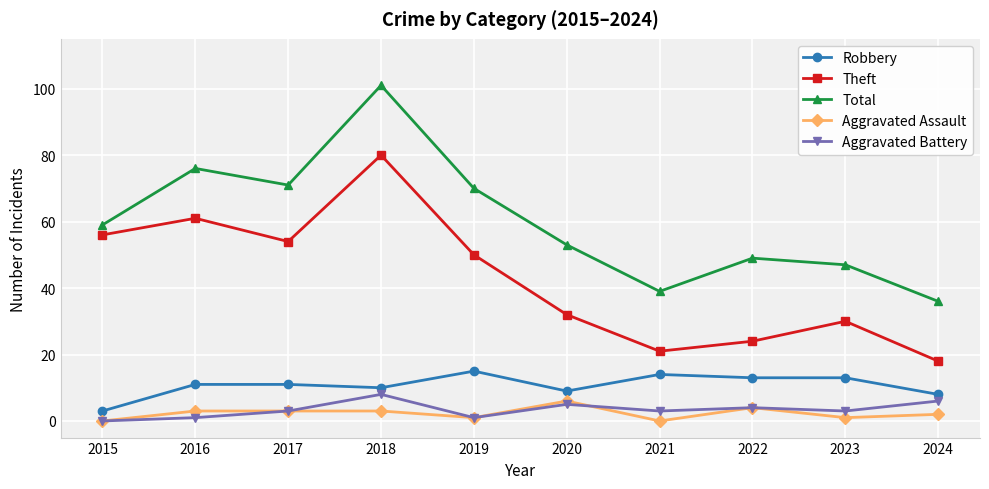

What are all the series names shown in the legend?

Robbery, Theft, Total, Aggravated Assault, Aggravated Battery